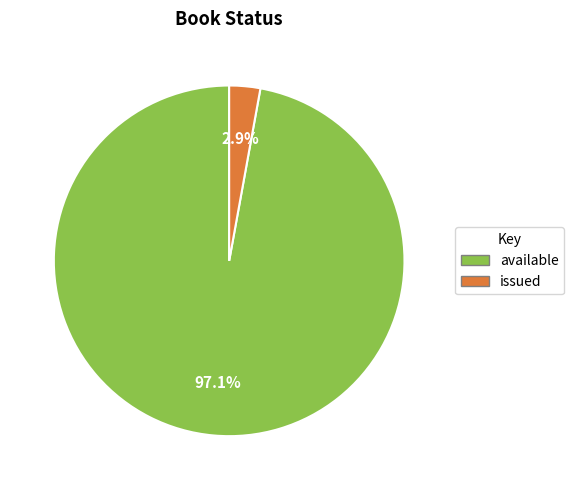

Which has a higher value, available or issued?

available